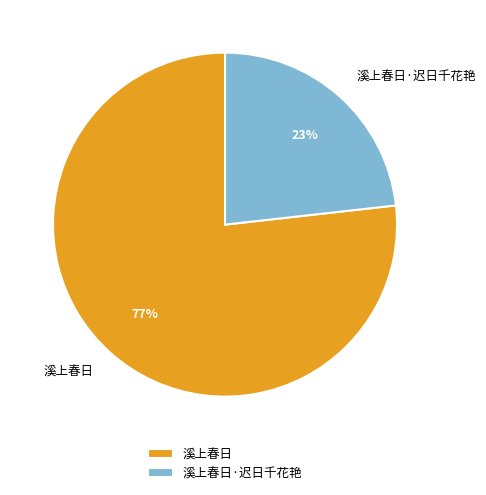

Approximately how many times larger is the value at 溪上春日·迟日千花艳 compared to 溪上春日?

0.3